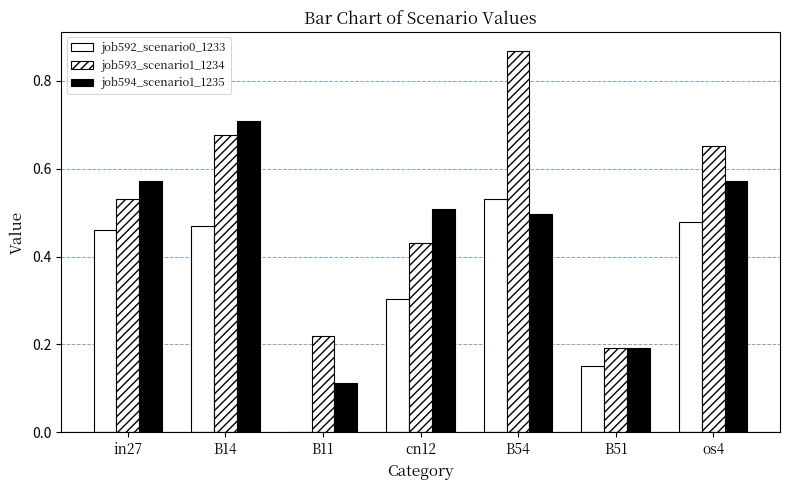

Which series has the largest range (max minus min)?

job593_scenario1_1234